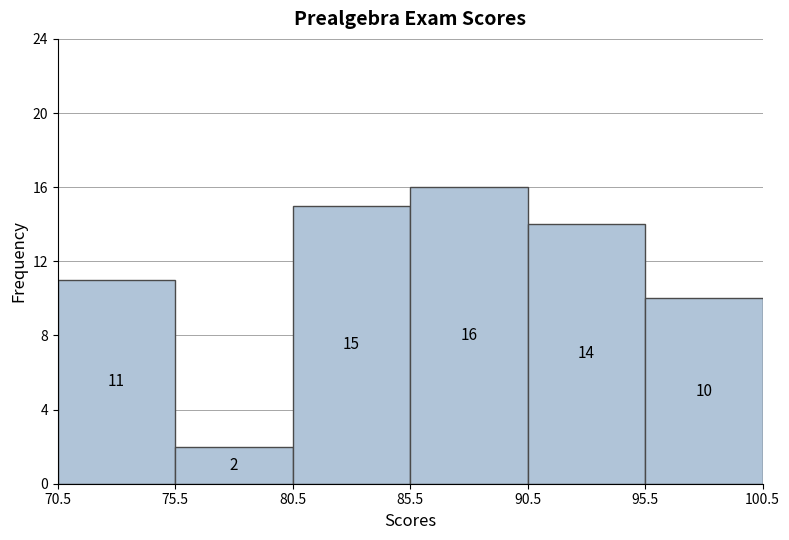

Which range on the x-axis has the tallest bar?

85.5 to 90.5